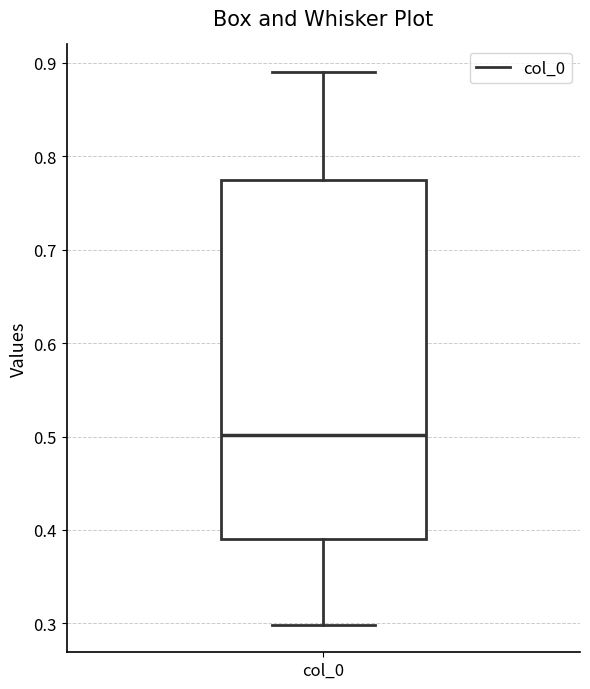

Read this box plot against the y-axis: the position of the median line, the range covered by the box, and the ends of both whiskers. The values are not printed on the chart, so give them approximately, as read against the axis.

median 0.50, box 0.39 to 0.77, whiskers 0.30 to 0.89